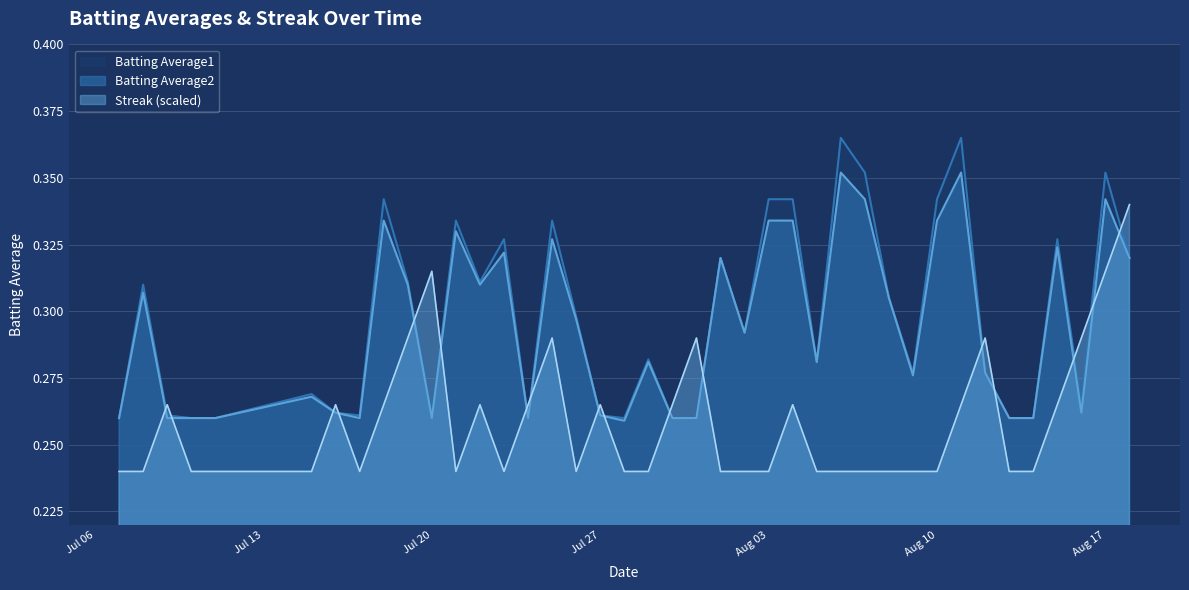

What is the label of the 11th point from the right?

2010-08-08